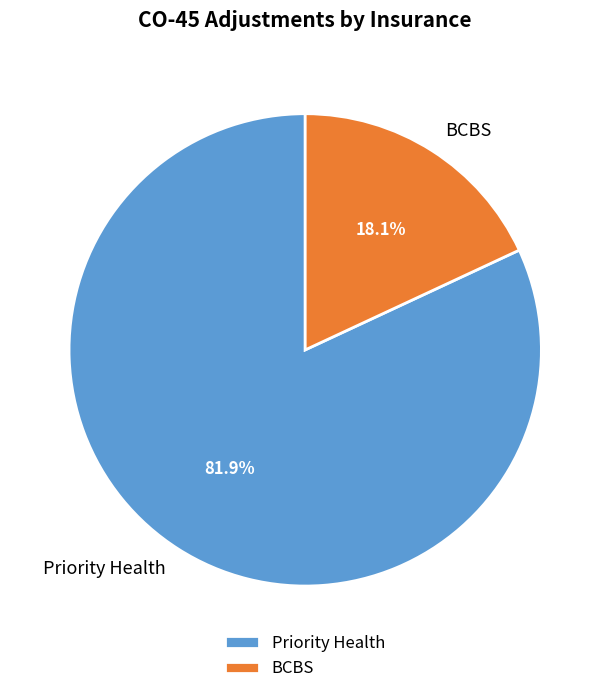

Approximately how many times larger is the value at Priority Health compared to BCBS?

4.5